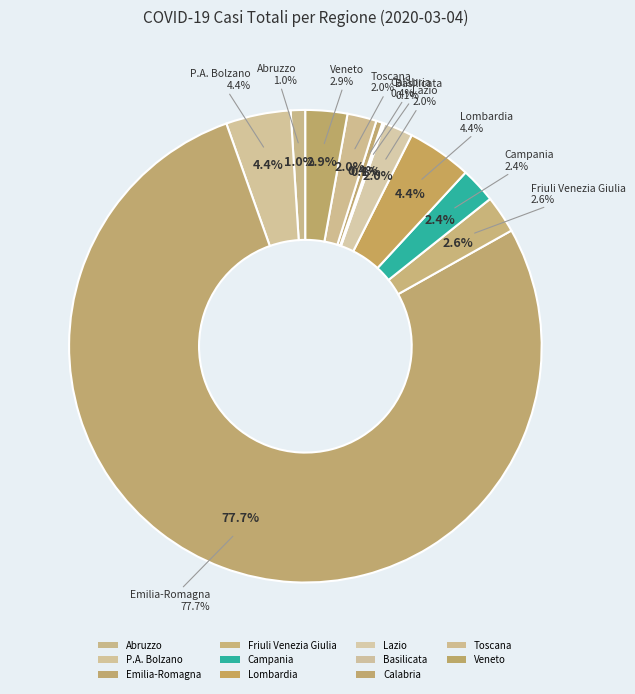

What is the ratio of the value at Veneto to the value at Abruzzo?

2.9